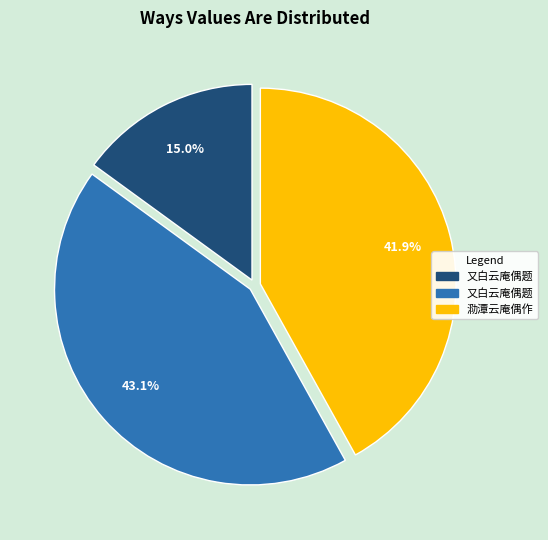

Does any single category account for the majority?

No